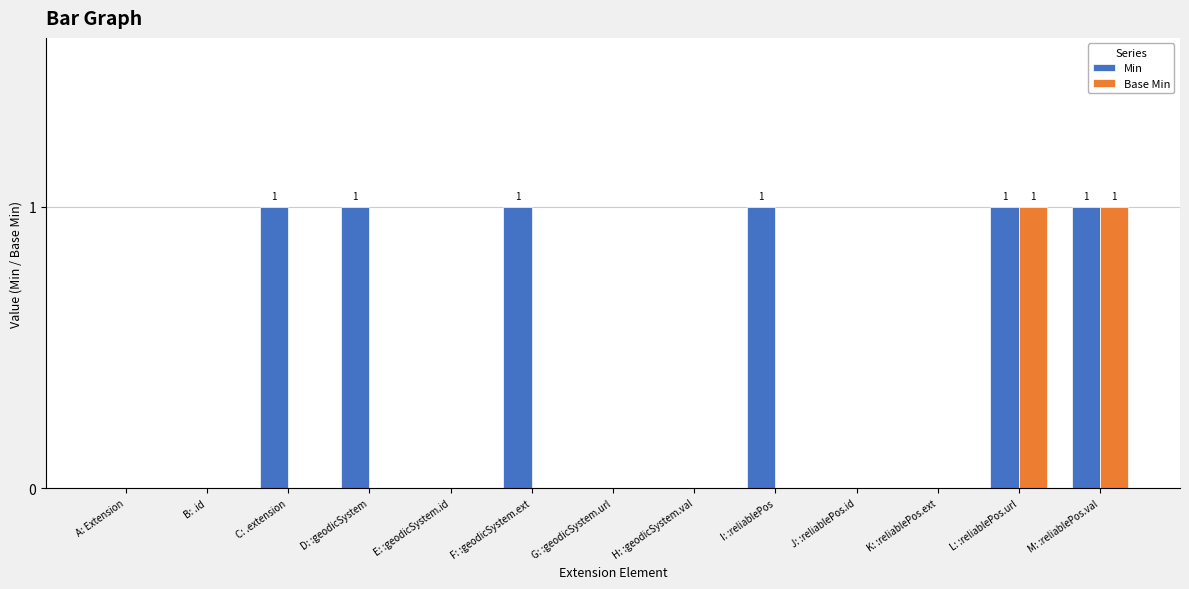

Is it true that Min equals 2 at L: :reliablePos.url?

False